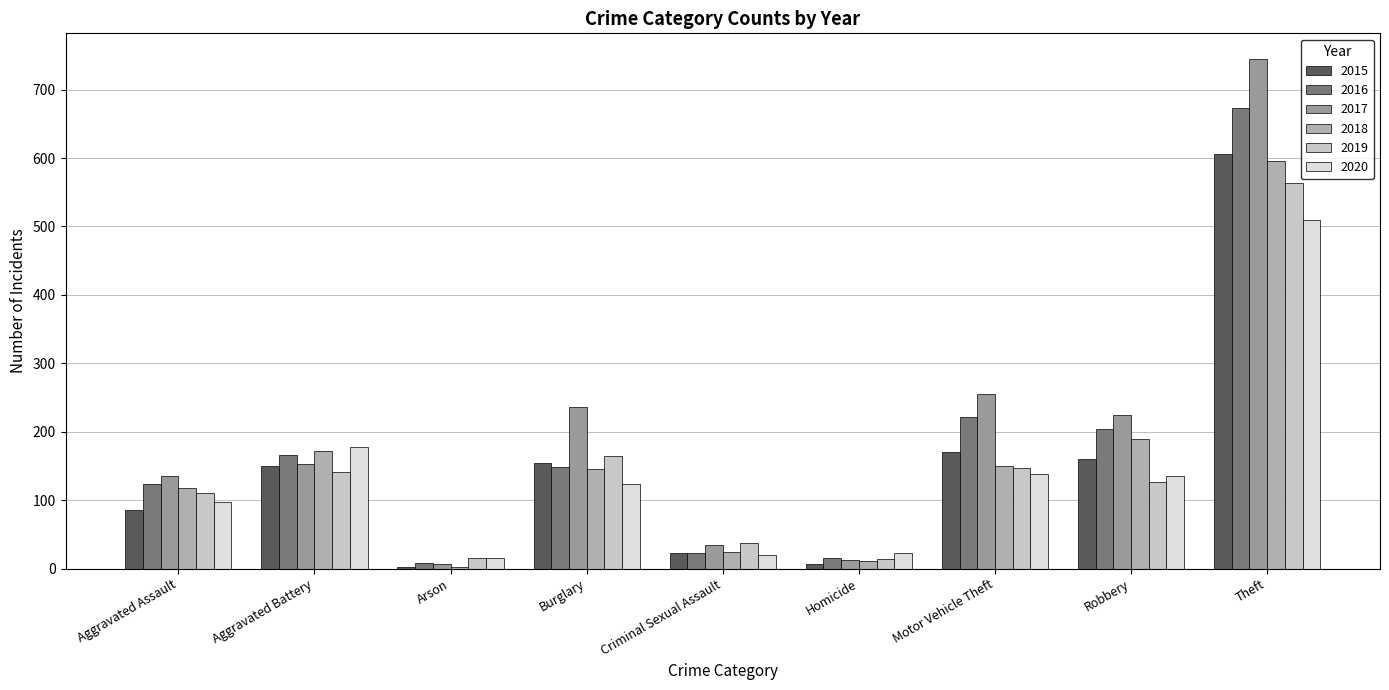

Which series changed the most between Burglary and Robbery?

2016